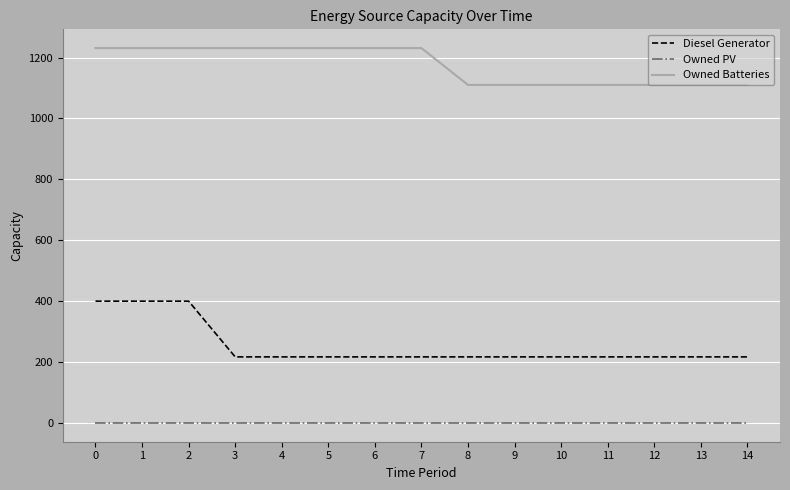

What are all the series names shown in the legend?

Diesel Generator, Owned PV, Owned Batteries